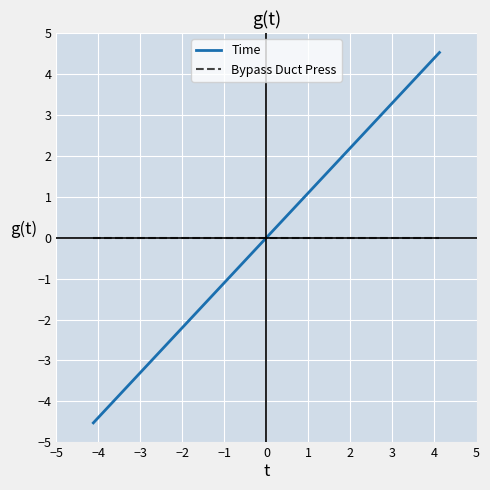

Which series has the largest range (max minus min)?

Time